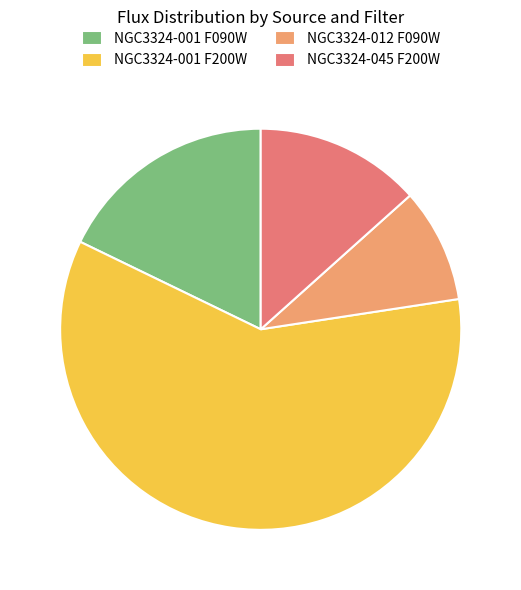

How many slices are in this pie chart?

4